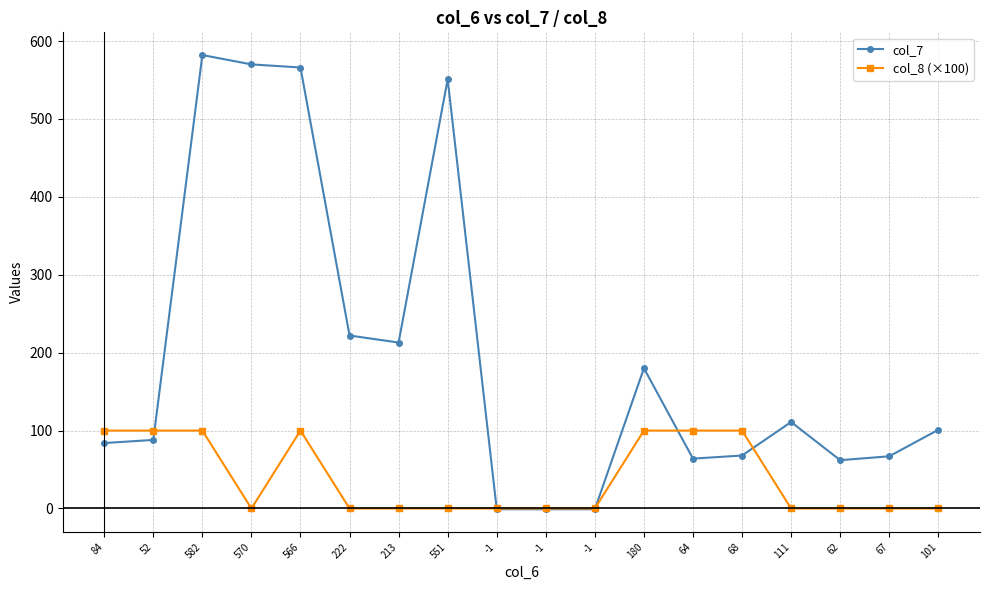

Is the value of col_8 (×100) at 52 greater than the value of col_7 at -1?

Yes